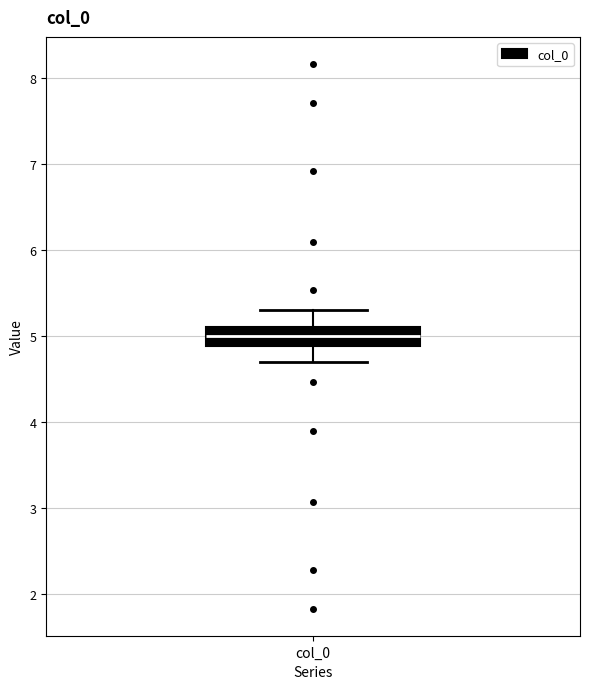

Transcribe this box plot: give where the median line is, the range the box spans, and where the two whiskers end, as read against the y-axis. The values are not printed on the chart, so give them approximately, as read against the axis.

median 5.0, box 4.9 to 5.1, whiskers 4.7 to 5.3